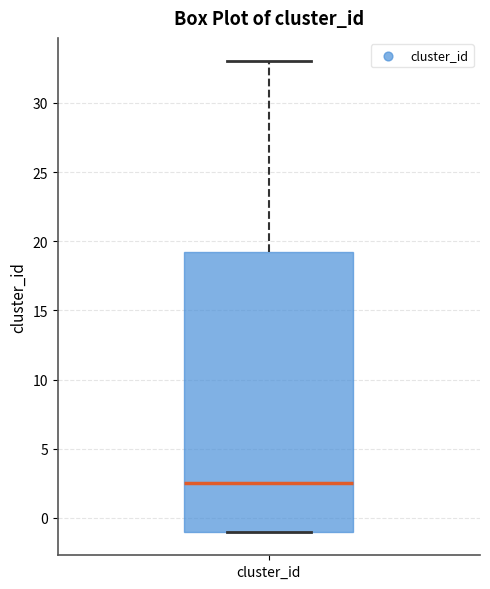

Read this box plot against the y-axis: the position of the median line, the range covered by the box, and the ends of both whiskers. The values are not printed on the chart, so give them approximately, as read against the axis.

median 2.5, box -1.0 to 19.5, whiskers -1.0 to 33.0